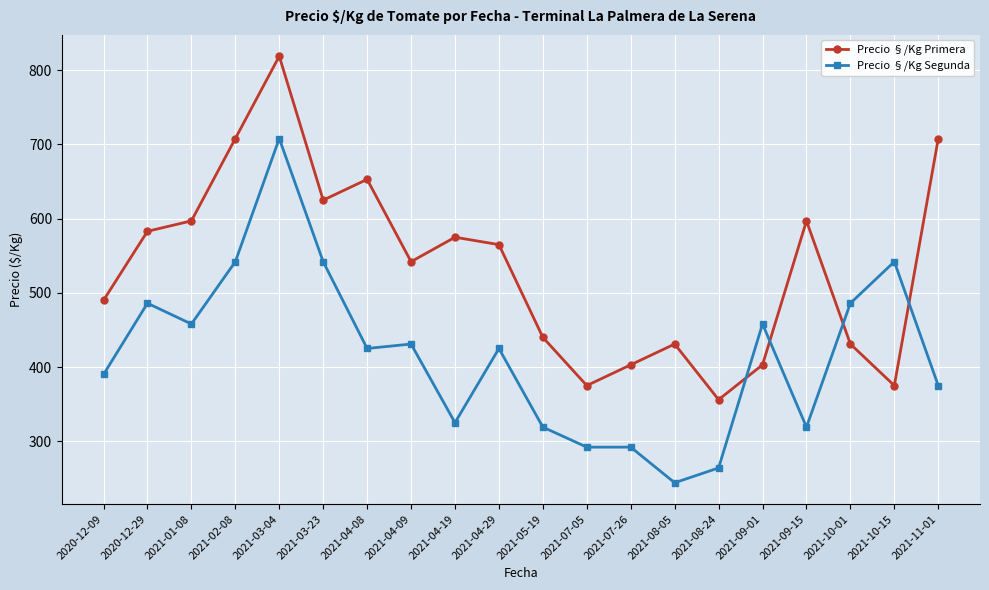

What is the spread (max minus min) of values at 2020-12-29?

97